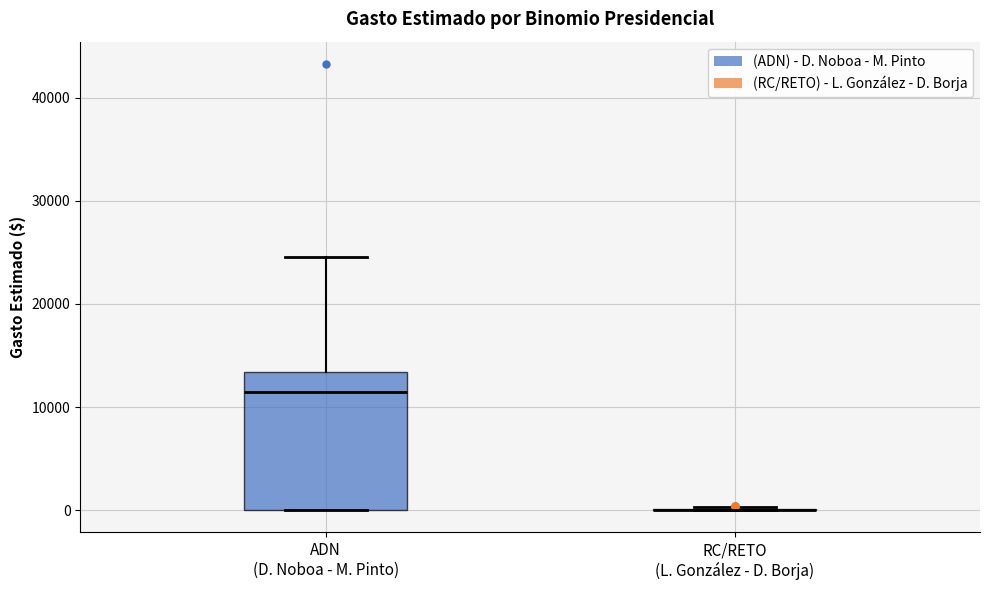

Which box is the tallest, from its lower edge to its upper edge?

ADN (D. Noboa - M. Pinto)